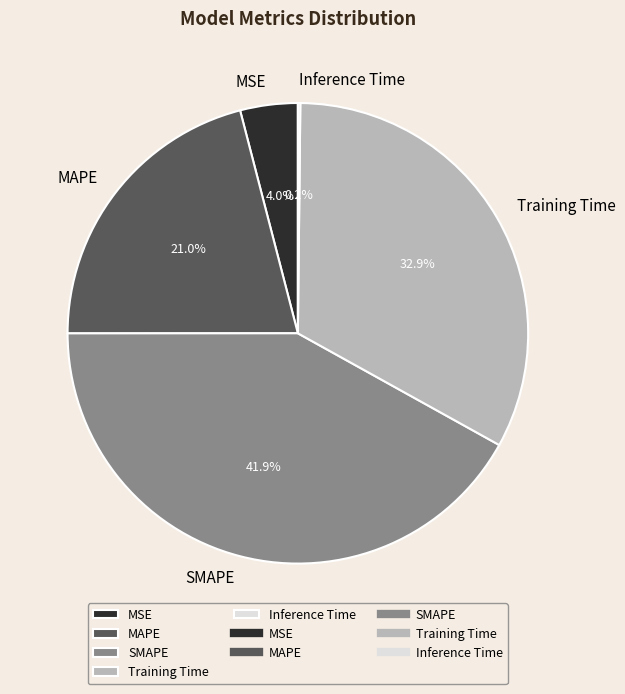

Between MAPE and Training Time, which is larger?

Training Time